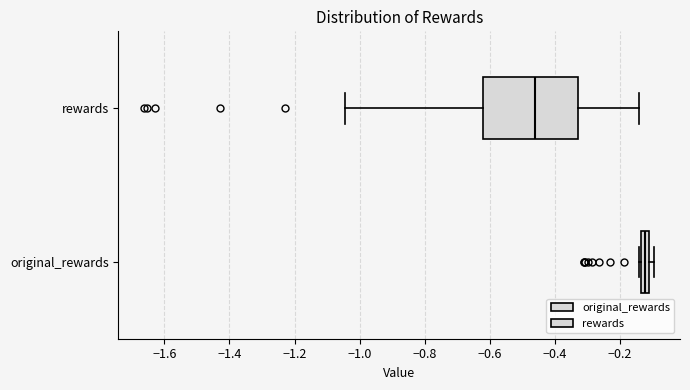

Comparing the boxes themselves (not the whiskers), which one is the widest?

rewards